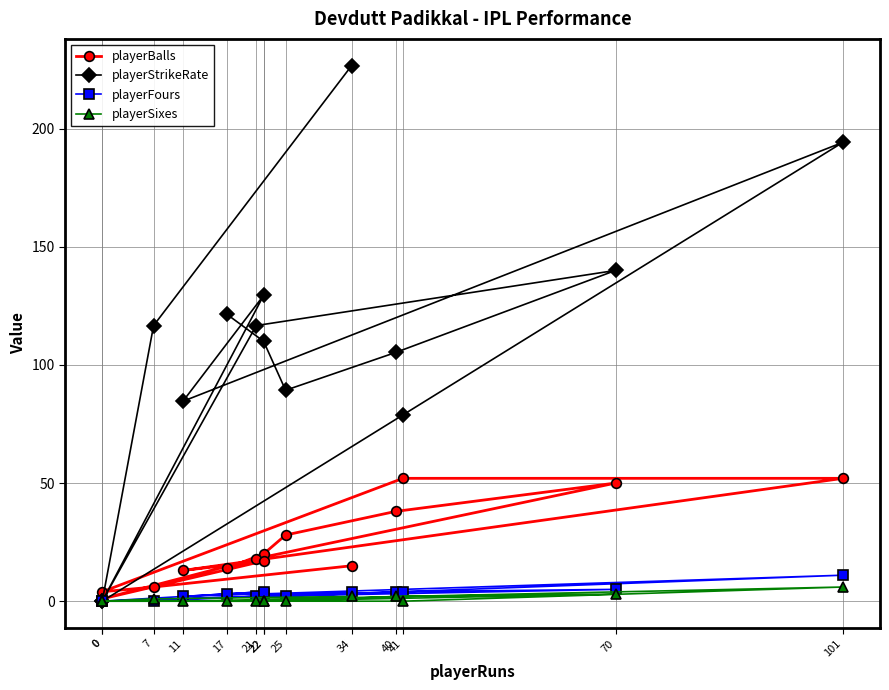

Which series has the largest total across all categories?

playerStrikeRate